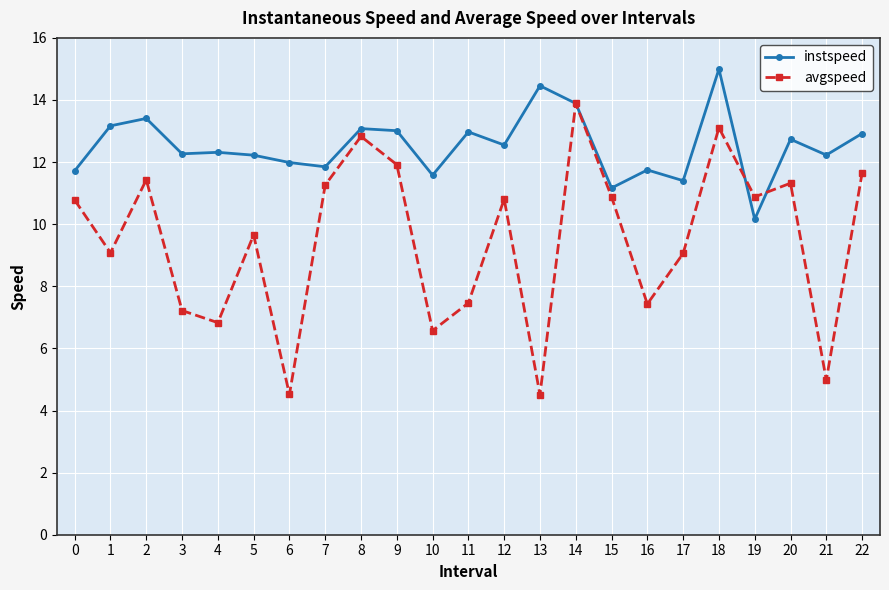

What is the spread (max minus min) of values at 3?

5.0